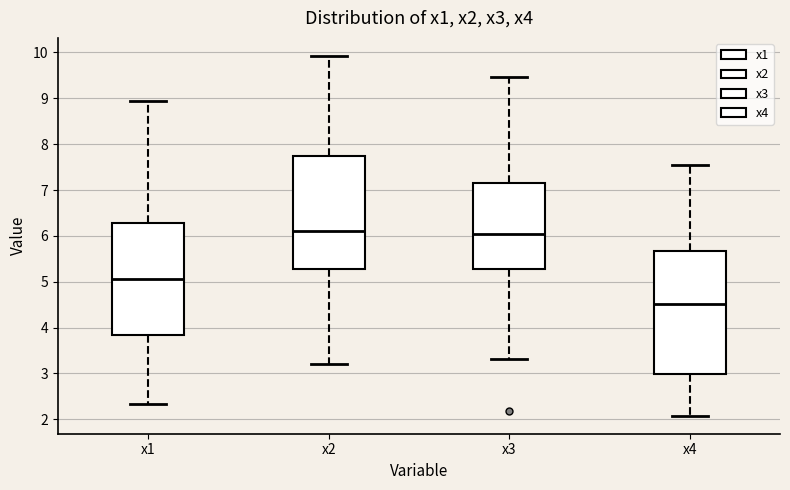

Reading left to right, transcribe this box plot: for each box, give where its median line is, the range the box spans, and where its two whiskers end, as read against the y-axis. The values are not printed on the chart, so give them approximately, as read against the axis.

x1: median 5.1, box 3.8 to 6.3, whiskers 2.3 to 8.9
x2: median 6.1, box 5.3 to 7.7, whiskers 3.2 to 9.9
x3: median 6.0, box 5.3 to 7.2, whiskers 3.3 to 9.5
x4: median 4.5, box 3.0 to 5.7, whiskers 2.1 to 7.5